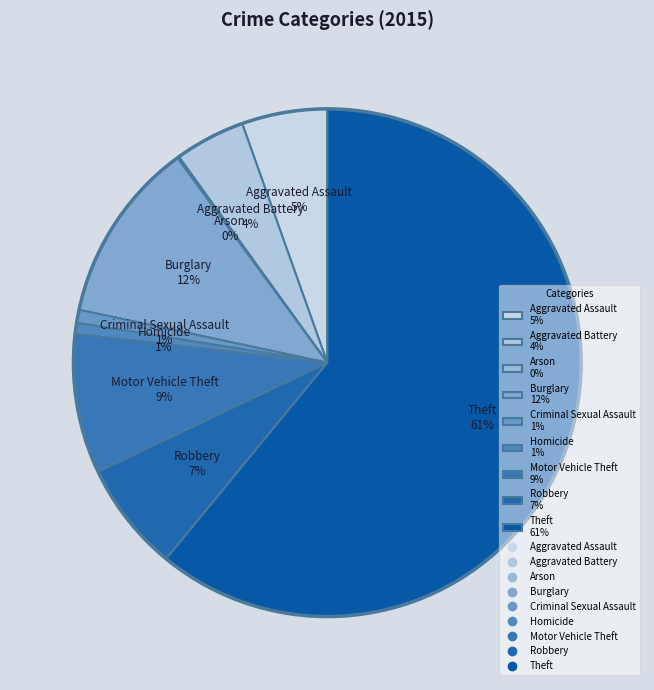

Approximately how many times larger is the value at Aggravated Assault 5% compared to Aggravated Battery 4%?

1.2